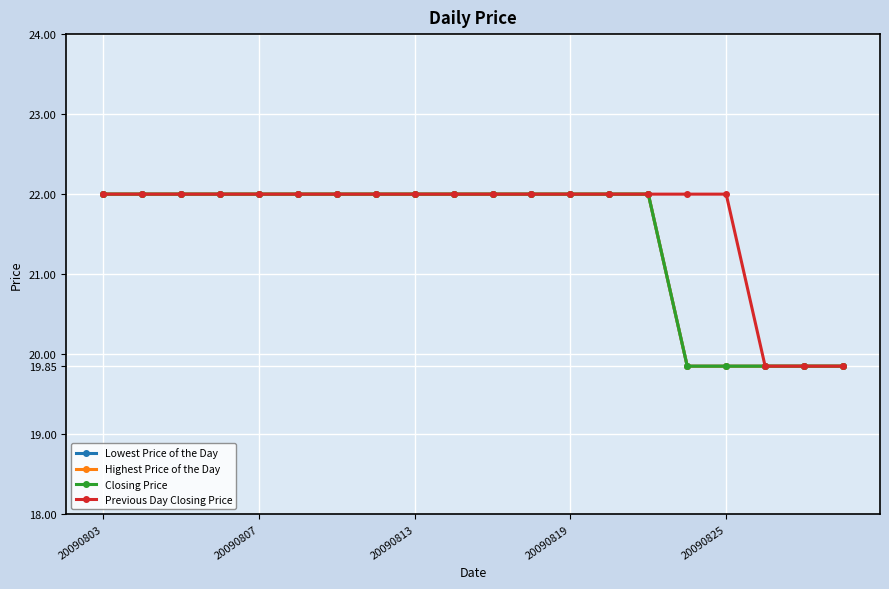

Is this an area chart (filled region under the line)?

No